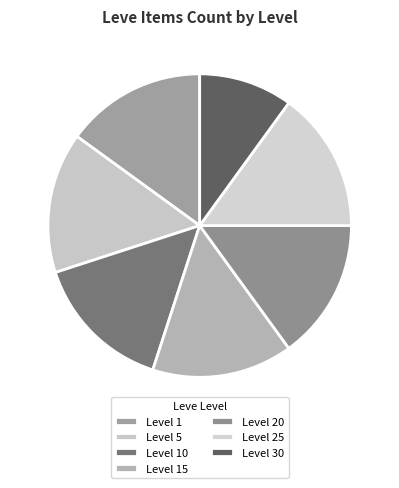

Does any single category account for the majority?

No